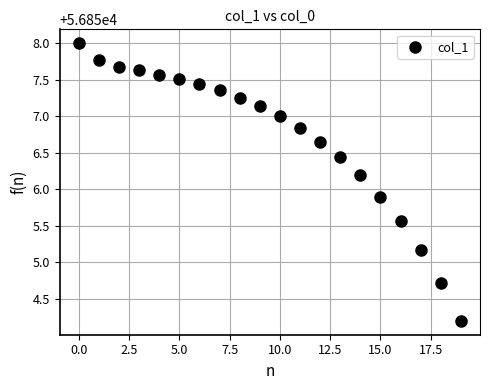

What Y value in the scatter plot is closest to 56856?

56855.9